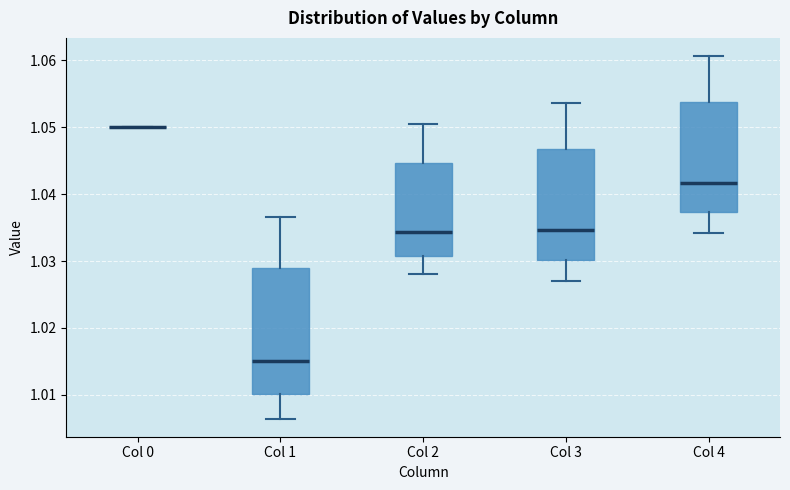

Reading left to right, read every box against the y-axis: the position of its median line, the range the box covers, and the ends of its whiskers. The values are not printed on the chart, so give them approximately, as read against the axis.

Col 0: box collapsed to a line at 1.050, whiskers 1.050 to 1.050
Col 1: median 1.015, box 1.010 to 1.029, whiskers 1.006 to 1.037
Col 2: median 1.034, box 1.031 to 1.045, whiskers 1.028 to 1.050
Col 3: median 1.035, box 1.030 to 1.047, whiskers 1.027 to 1.054
Col 4: median 1.042, box 1.037 to 1.054, whiskers 1.034 to 1.061